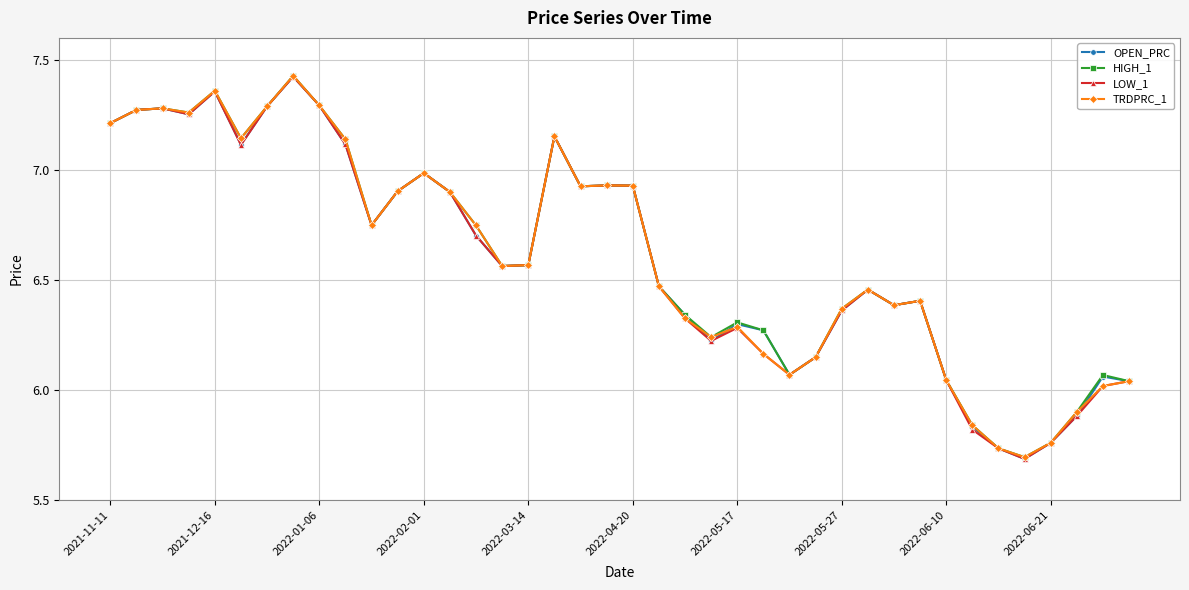

In TRDPRC_1, how many points are higher than both neighbors (excluding endpoints)?

9